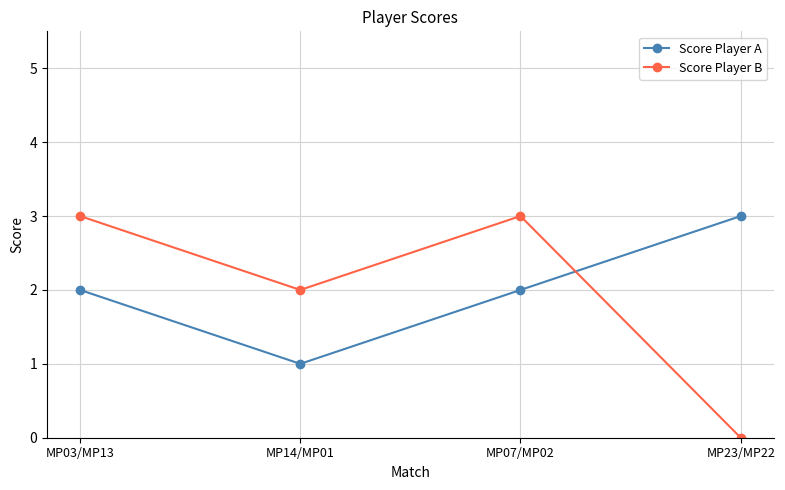

How many categories are shown in the chart?

4